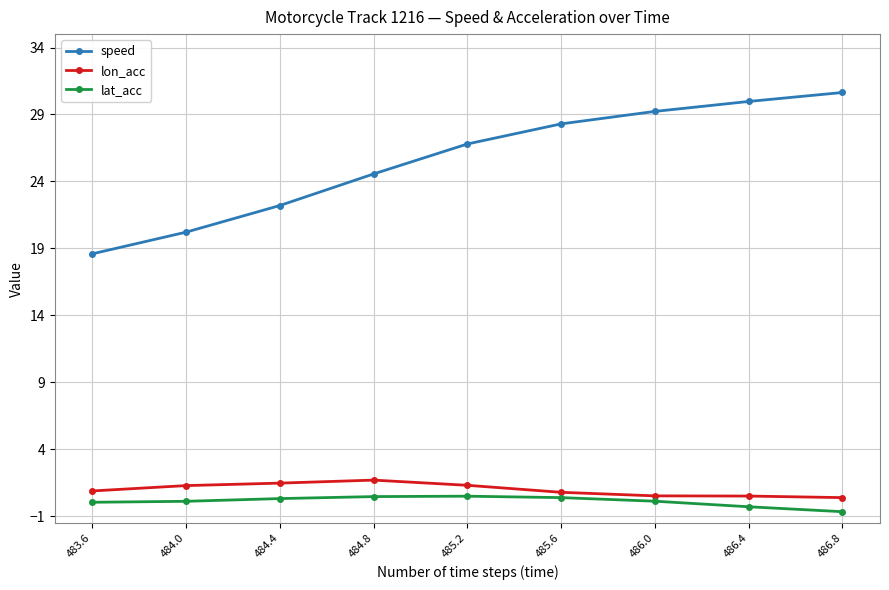

How many data points in speed are less than 26?

4